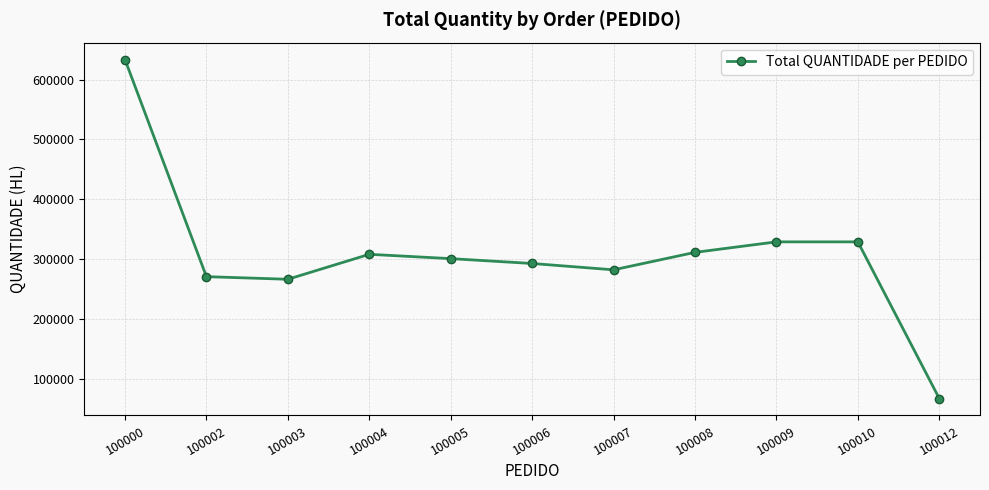

Which label corresponds to the largest value in the chart?

100000